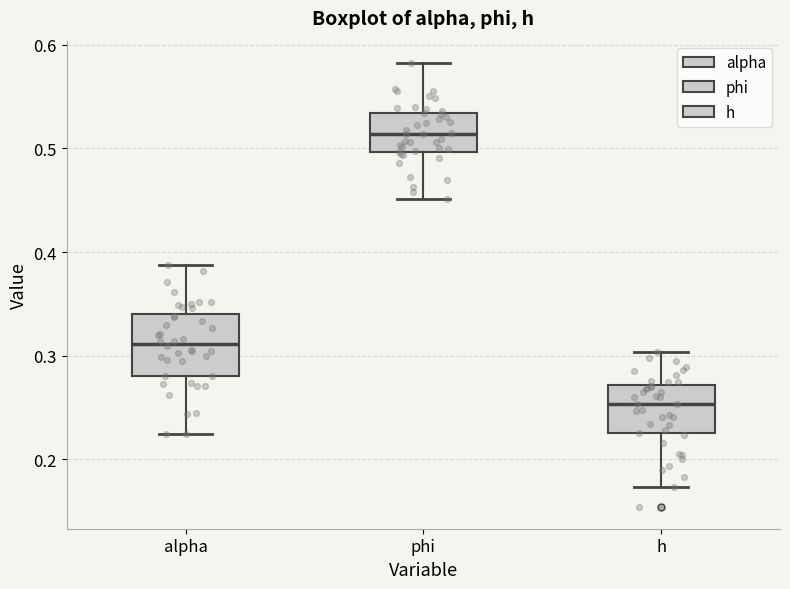

Which box is the tallest, from its lower edge to its upper edge?

alpha